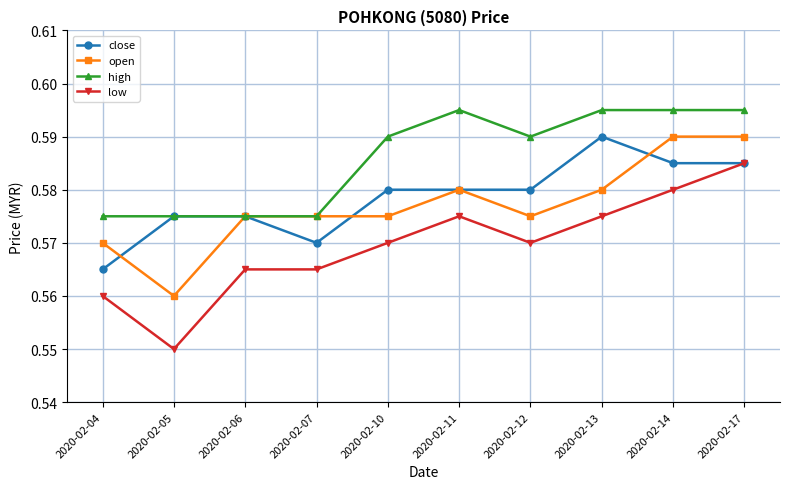

True or false: low has more than 2 interior local peaks.

False